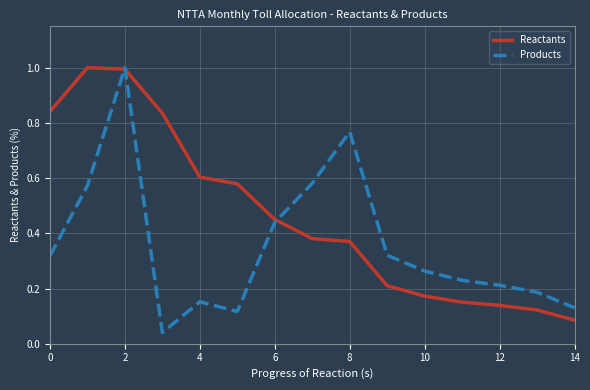

Rank the series by their average value, from highest to lowest.

Reactants, Products